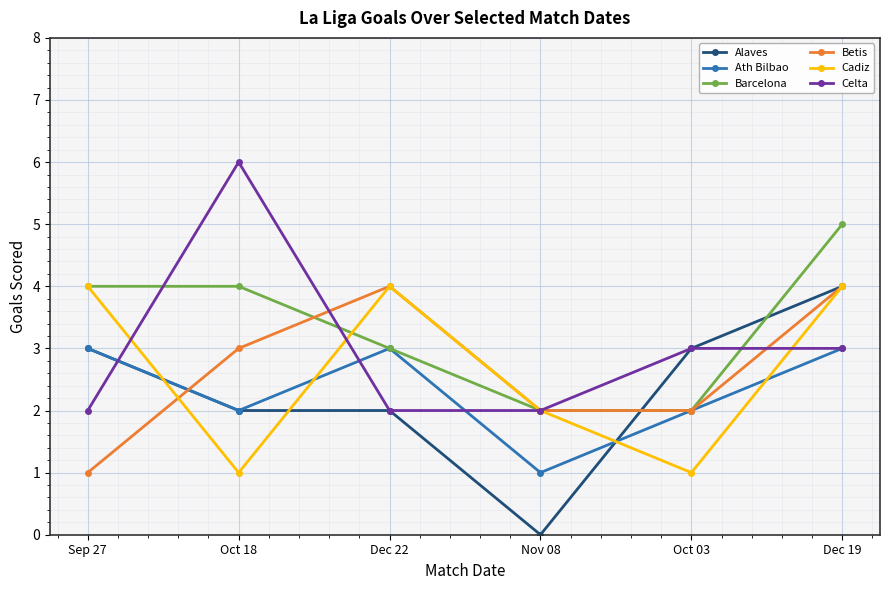

Which series changed the most between Dec 22 and Oct 03?

Cadiz